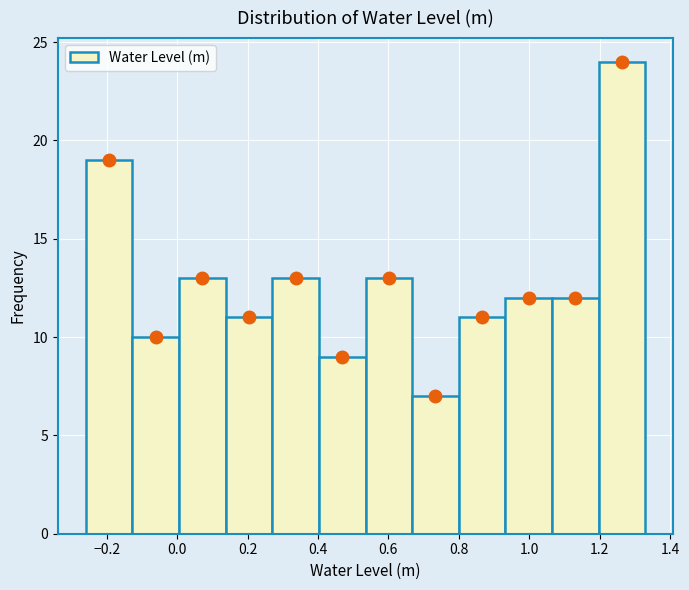

Over which range of the x-axis is the bar tallest?

1.20 to 1.34